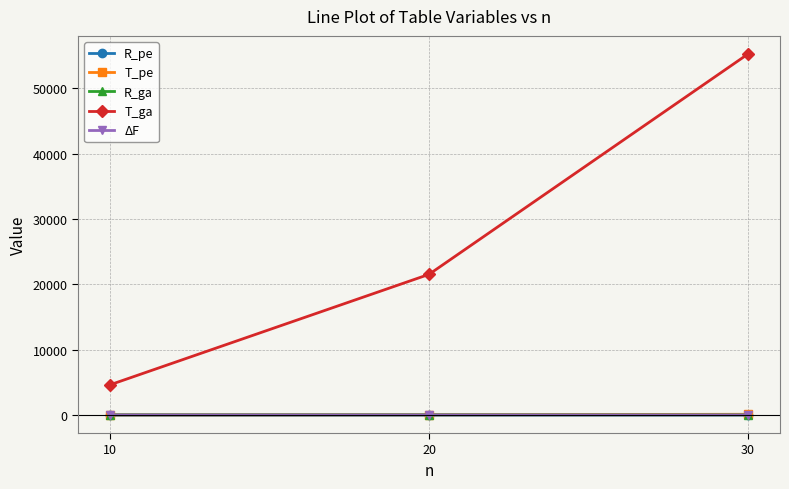

What is the minimum value shown in the chart?

-4.0